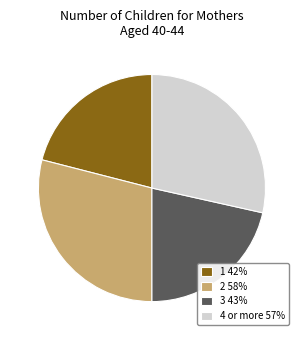

True or false: 1 42% accounts for 7% of the total.

False